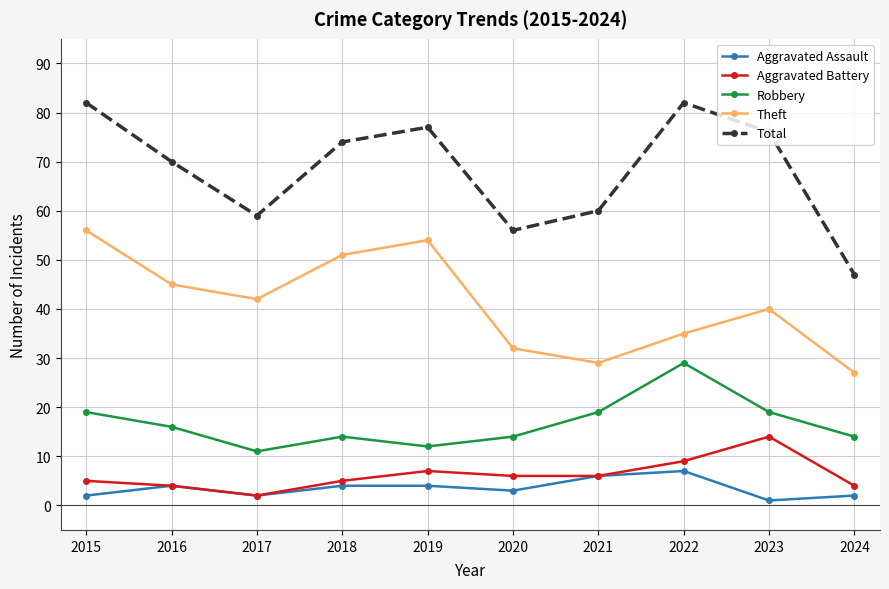

The Theft series shows 63 at 2022. True or false?

False